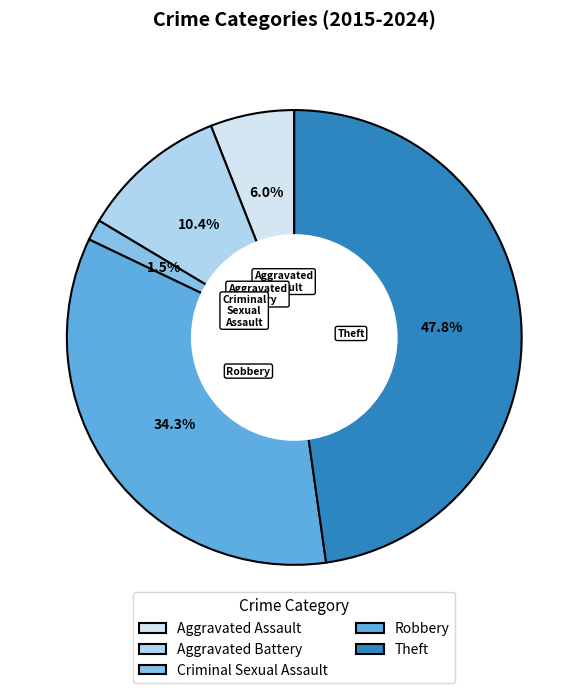

To the nearest percent, what is the difference between the Aggravated Assault and Theft slice percentages?

42%